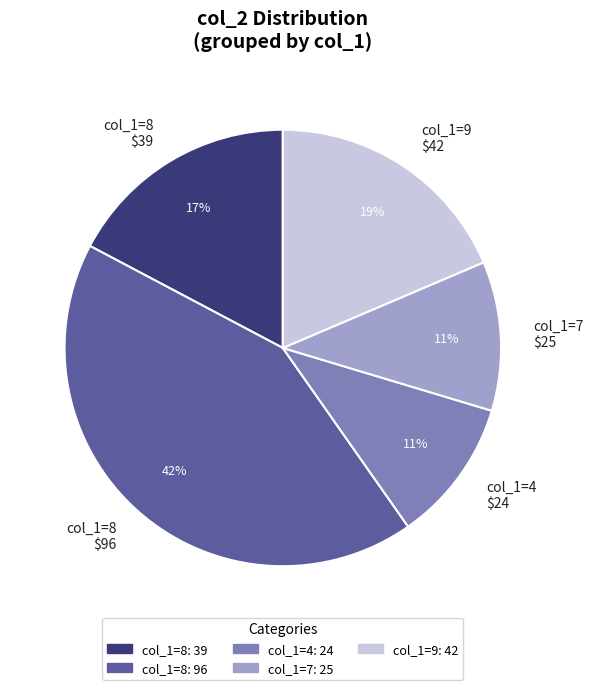

What percentage is the col_1=9 $42 slice, to the nearest percent?

19%